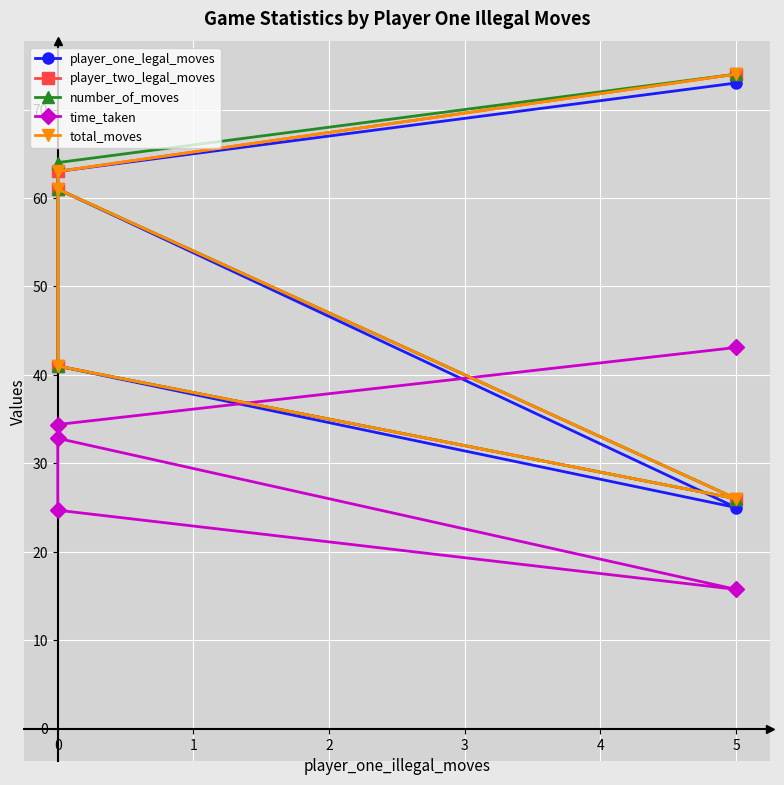

What are all the series names shown in the legend?

player_one_legal_moves, player_two_legal_moves, number_of_moves, time_taken, total_moves